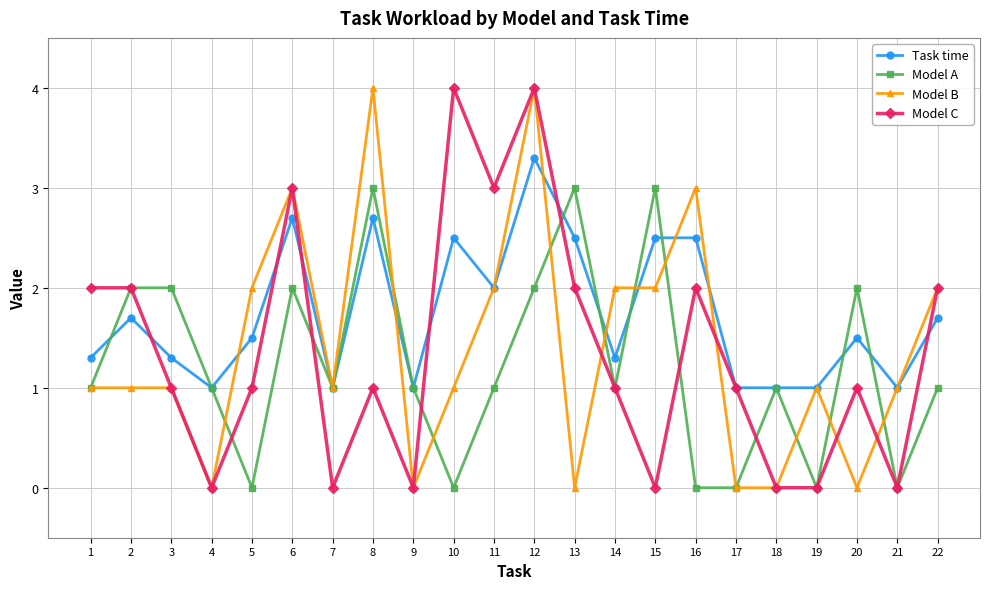

Count the Model B values in the range 0 to 2.

18